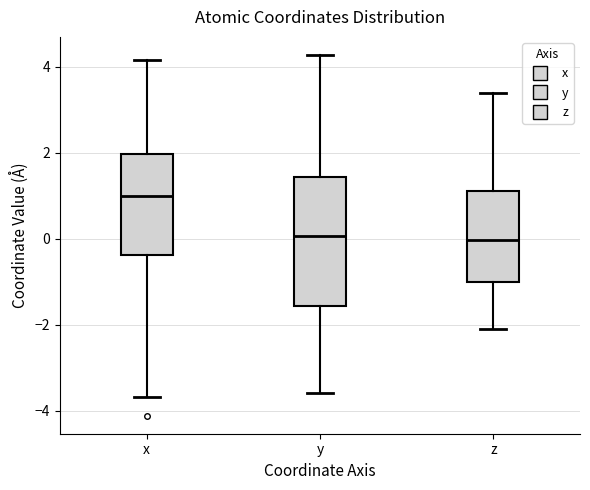

Where does the upper whisker of the box for x end on the y-axis? The values are not printed on the chart, so give them approximately, as read against the axis.

4.2